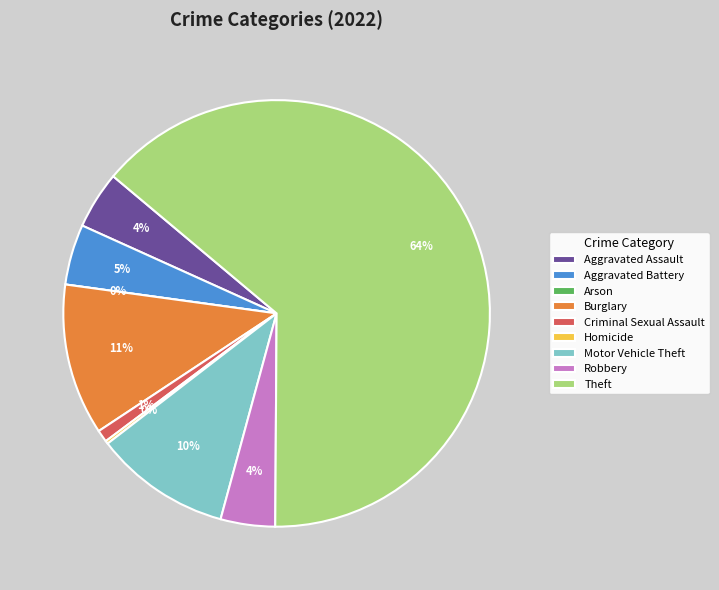

How much of the chart is everything except Robbery?

95.9%